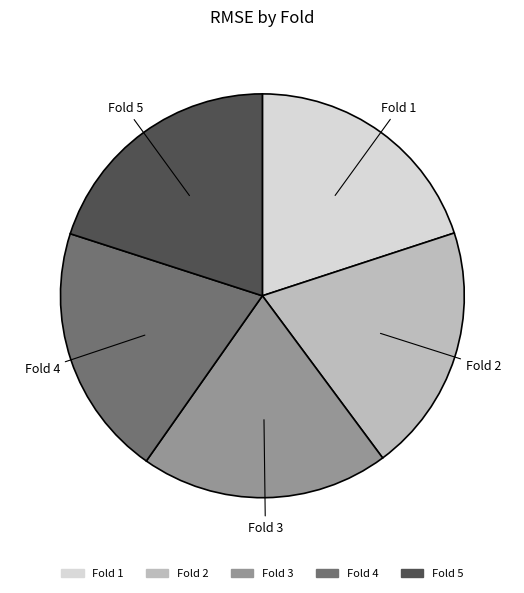

True or false: Fold 2 accounts for 20% of the total.

True